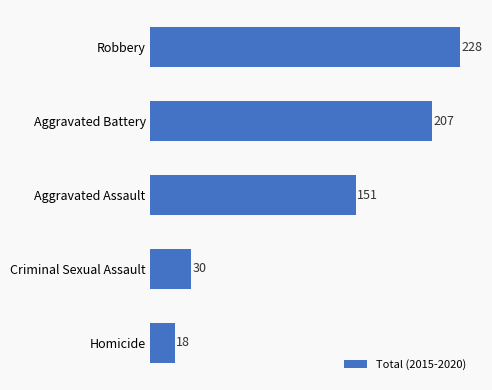

The value at Aggravated Assault is 151. True or false?

True